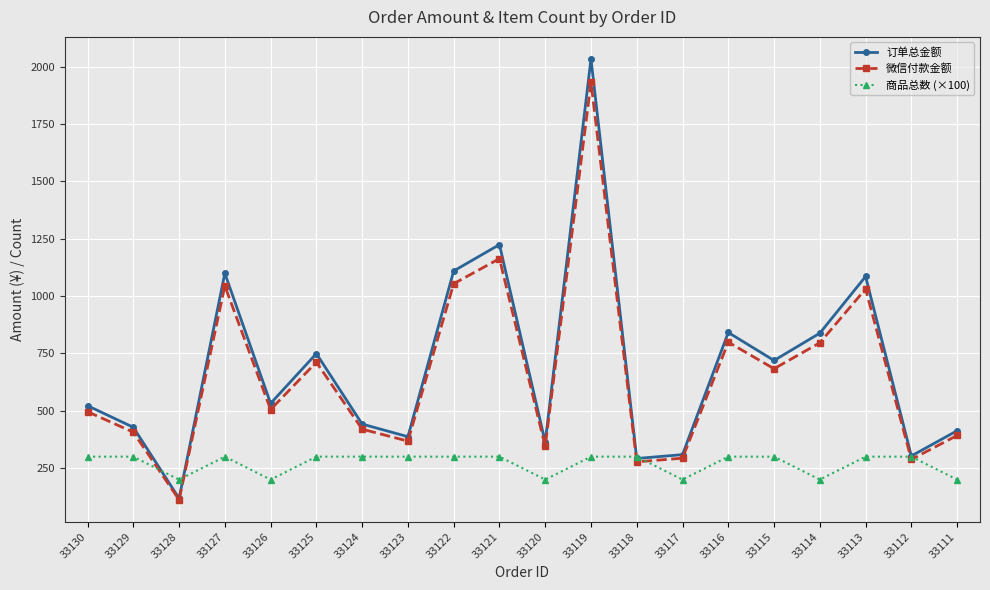

Which series has the widest spread of values?

订单总金额